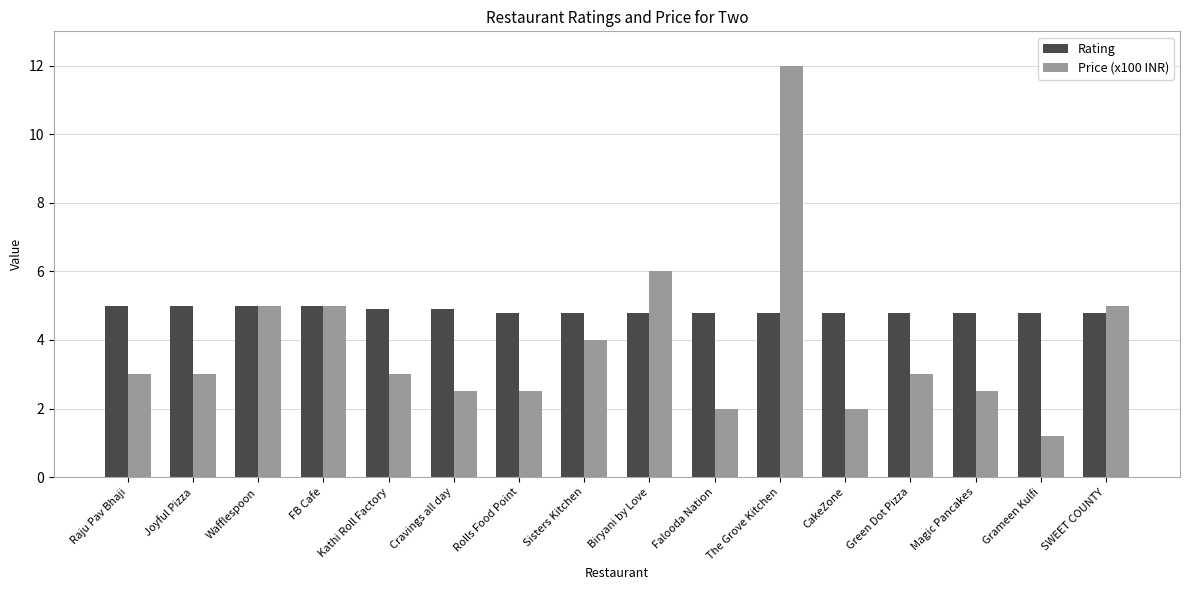

At which label does Price (x100 INR) reach its minimum?

Grameen Kulfi